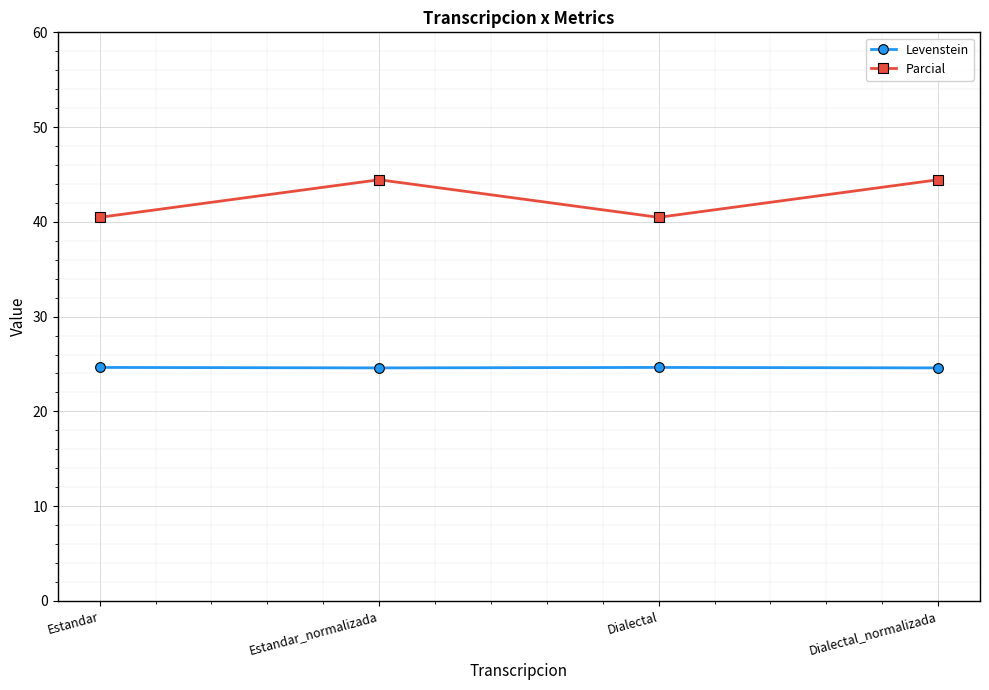

Is it true that Levenstein equals 24.6 at Estandar_normalizada?

True